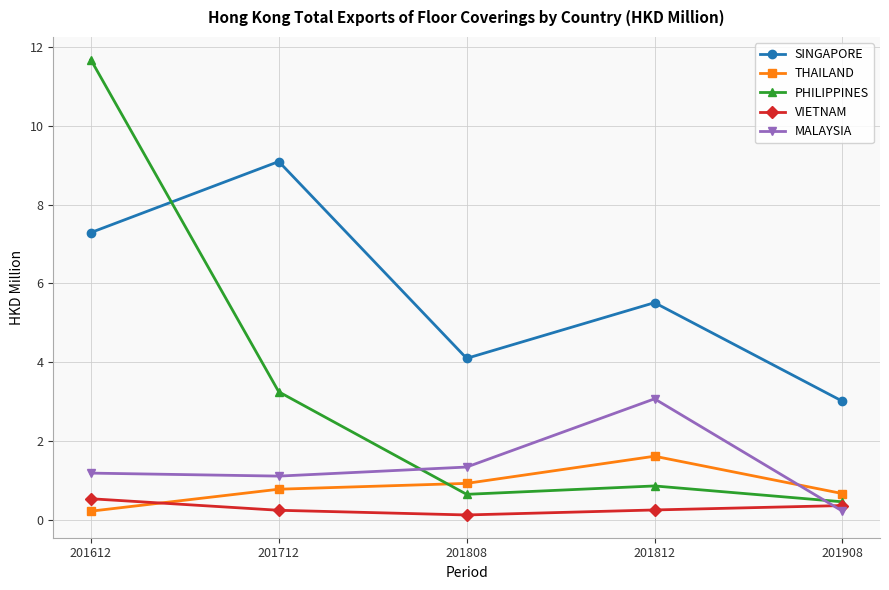

What is the difference between the maximum and minimum values in the VIETNAM series?

0.4